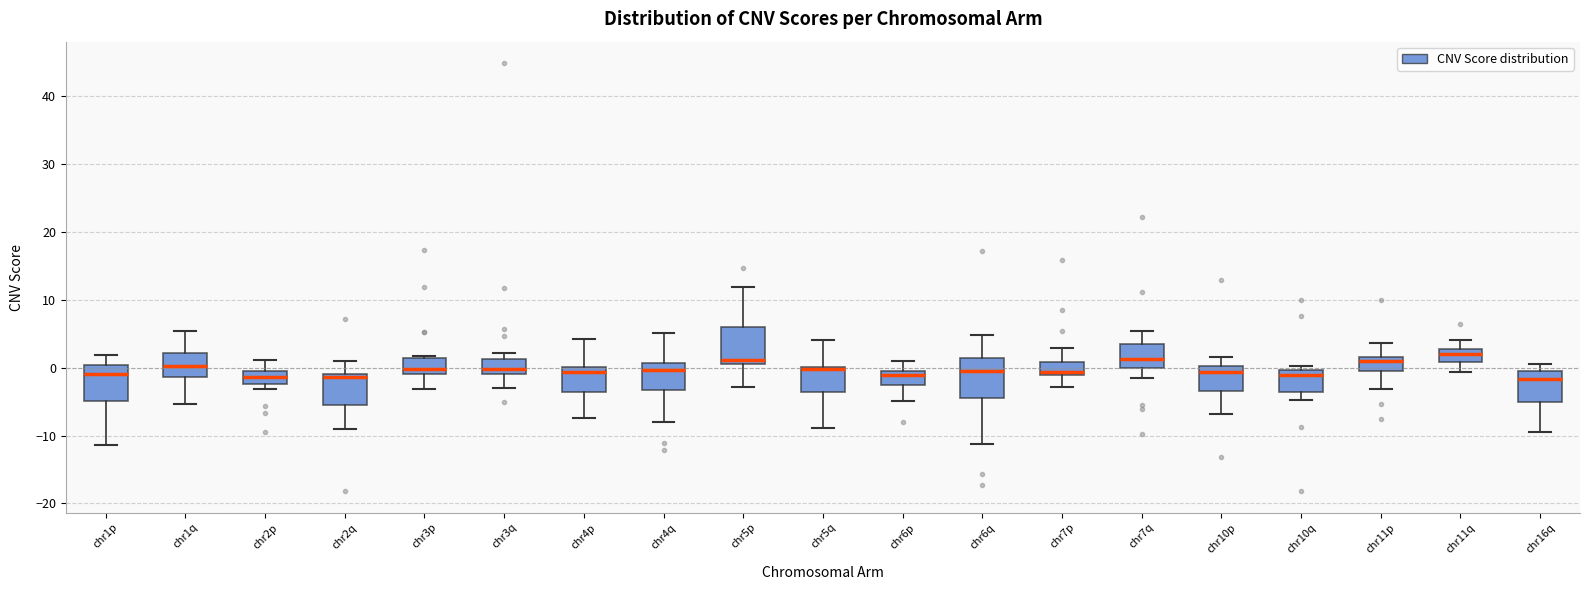

Where does the median line of the box for chr10q sit on the y-axis? The values are not printed on the chart, so give them approximately, as read against the axis.

-1